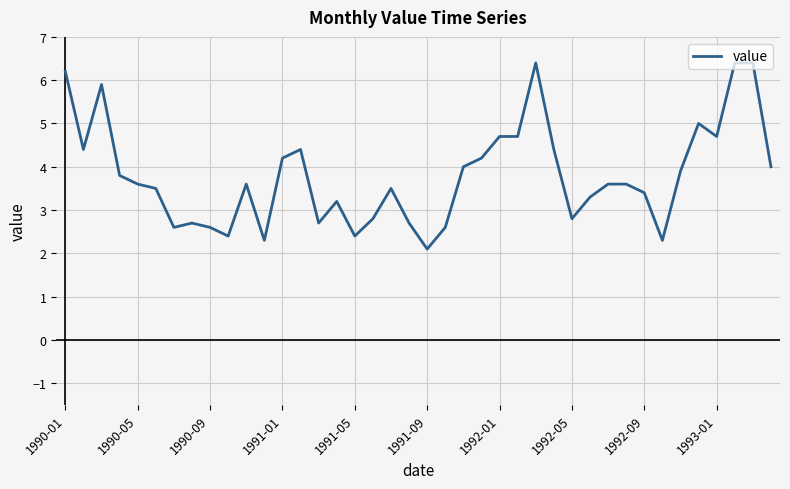

What is the maximum value shown in the chart?

6.4